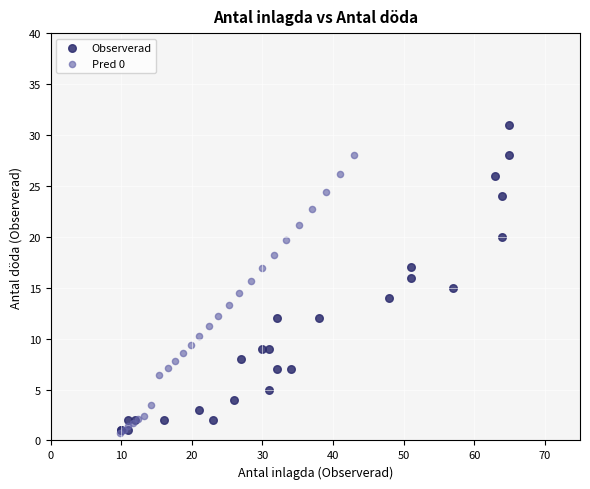

Which series reaches the maximum Y coordinate?

Observerad